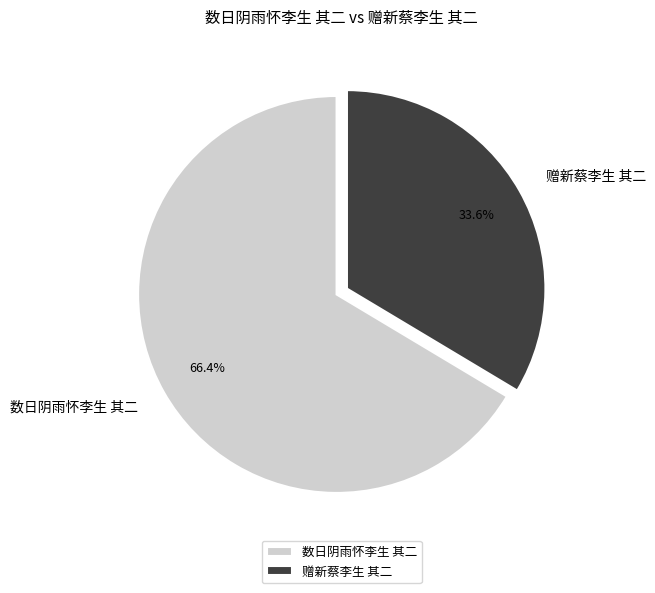

True or false: 赠新蔡李生 其二 accounts for 34% of the total.

True